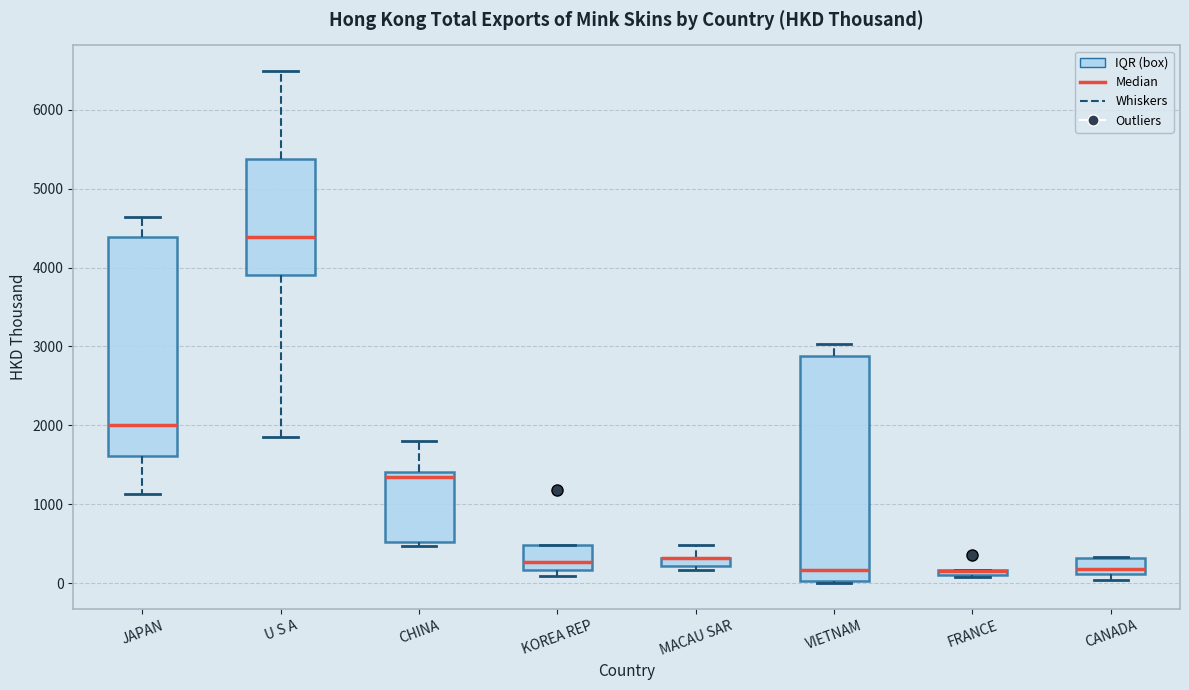

Where is the lower edge of the box for VIETNAM on the y-axis? The values are not printed on the chart, so give them approximately, as read against the axis.

0